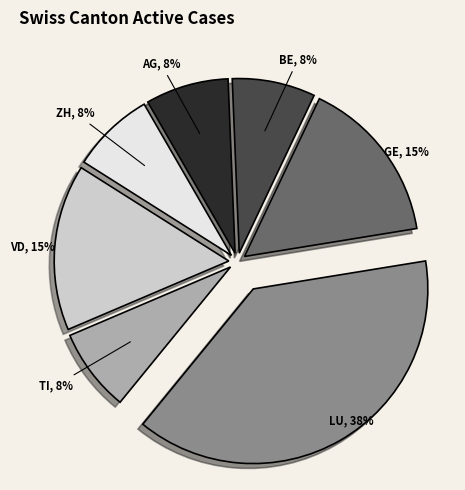

Do BE and ZH together represent more than half of the pie?

No